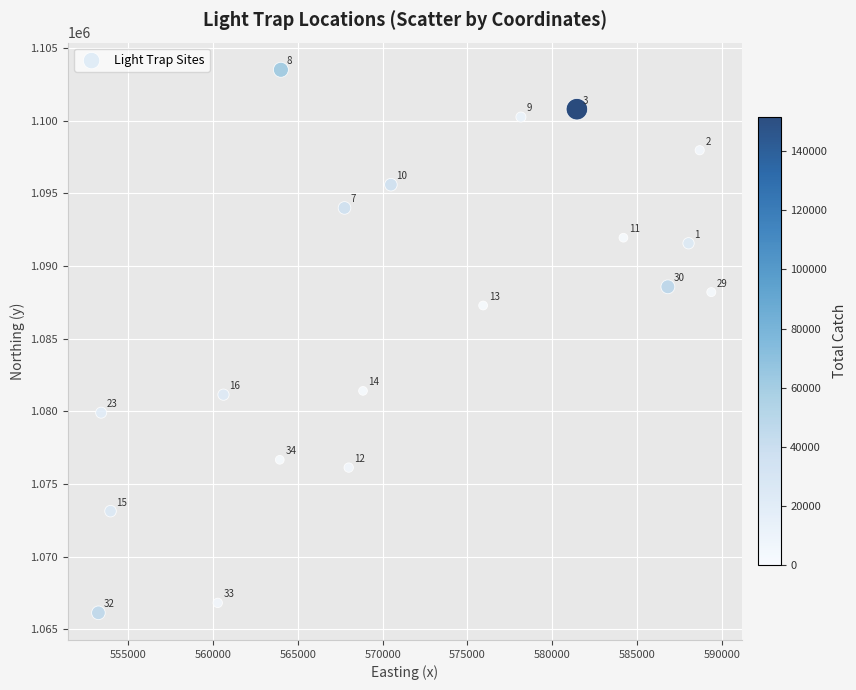

What is the range of Y values (max minus min)?

37385